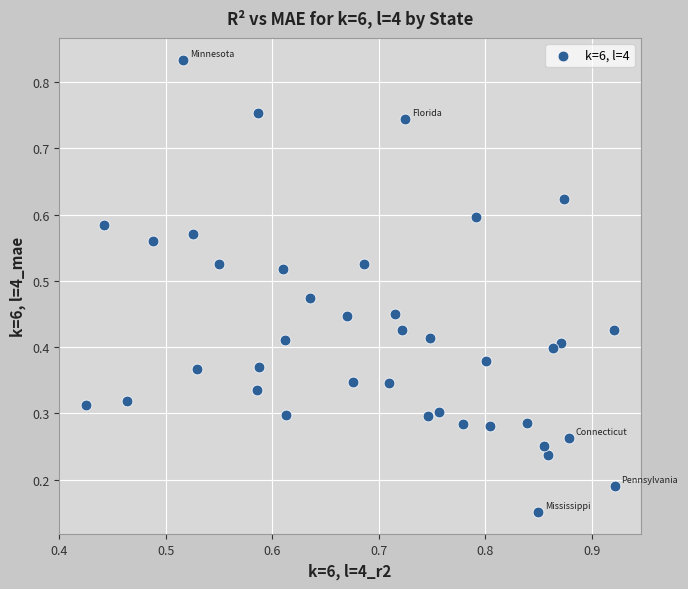

Count the number of points in this scatter plot.

39